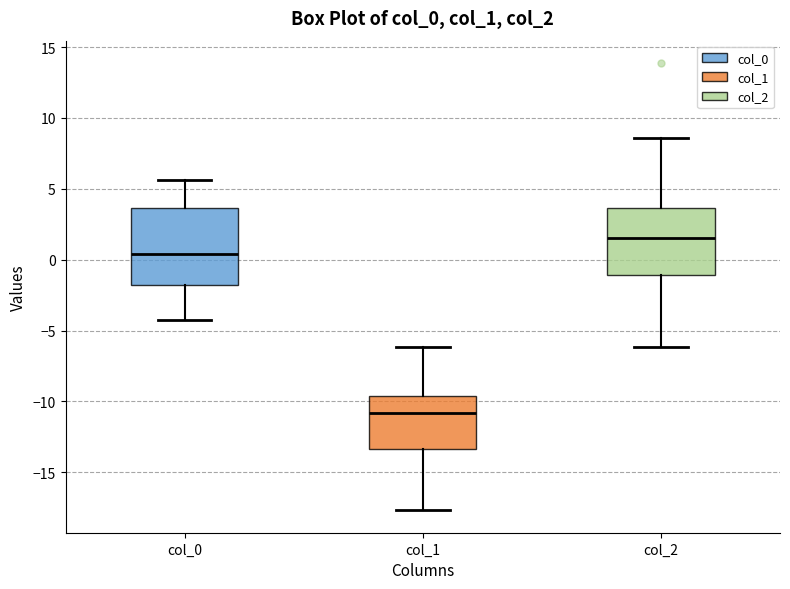

Reading left to right, transcribe this box plot: for each box, give where its median line is, the range the box spans, and where its two whiskers end, as read against the y-axis. The values are not printed on the chart, so give them approximately, as read against the axis.

col_0: median 0.5, box -2.0 to 3.5, whiskers -4.0 to 5.5
col_1: median -11.0, box -13.5 to -9.5, whiskers -17.5 to -6.0
col_2: median 1.5, box -1.0 to 3.5, whiskers -6.0 to 8.5